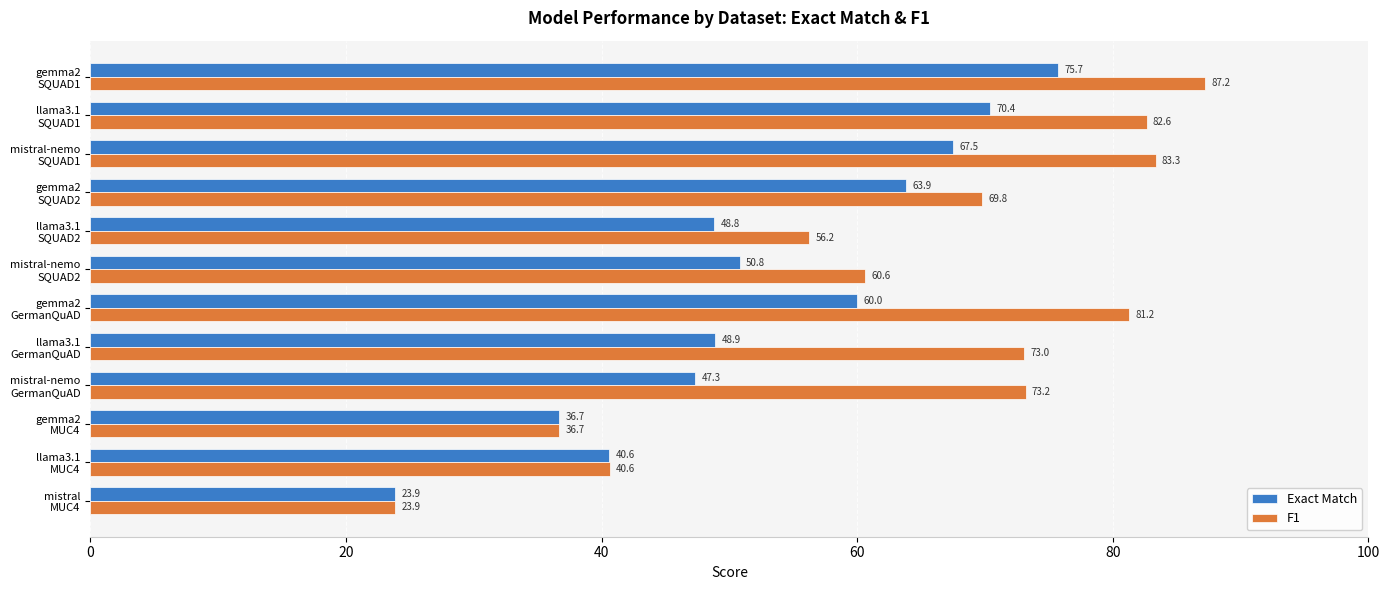

Rank the series by their maximum value, from lowest to highest.

Exact Match, F1